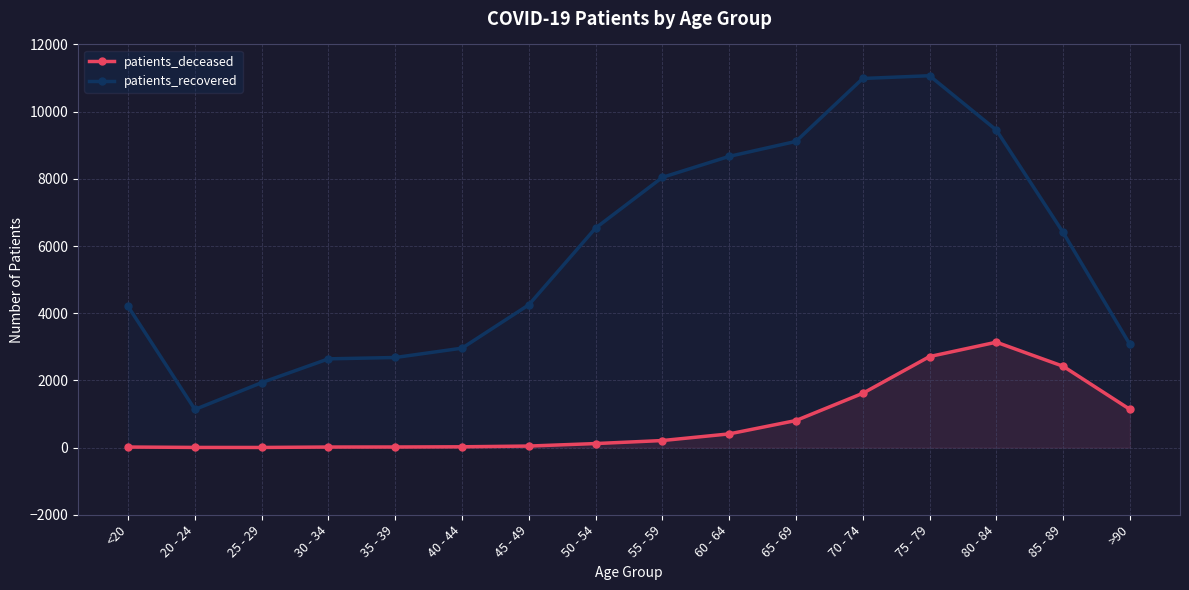

True or false: patients_recovered and patients_deceased intersect in this chart.

False